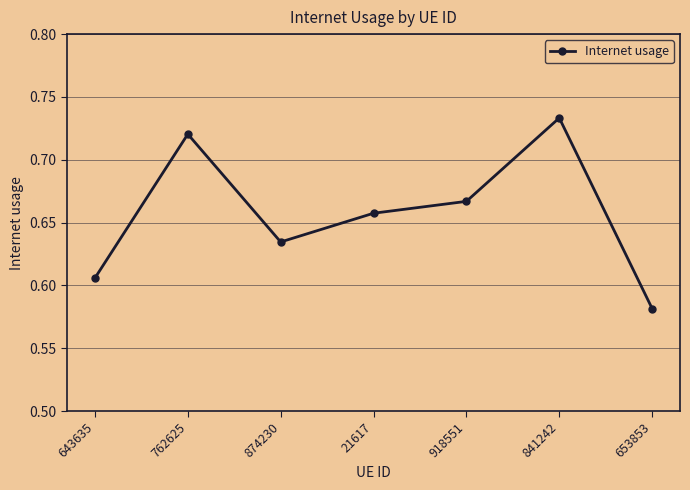

Which category has the lowest value across all series?

653853